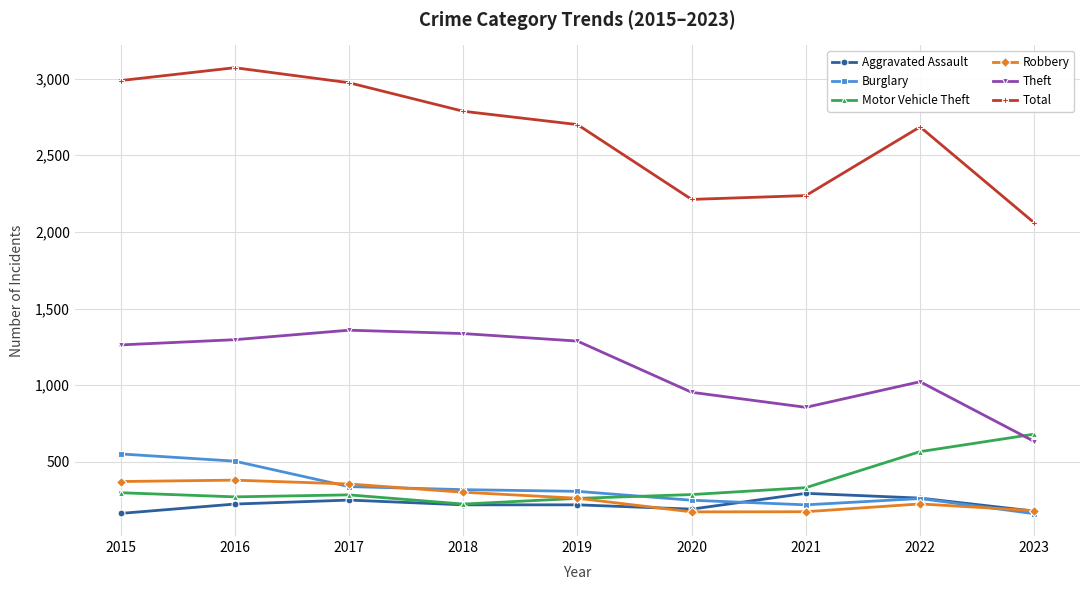

True or false: Total and Robbery cross at least once.

False